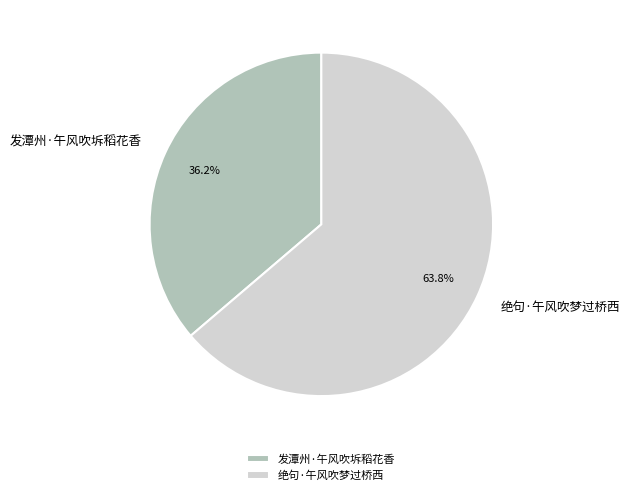

To the nearest percent, what is the difference between the 发潭州·午风吹坼稻花香 and 绝句·午风吹梦过桥西 slice percentages?

28%